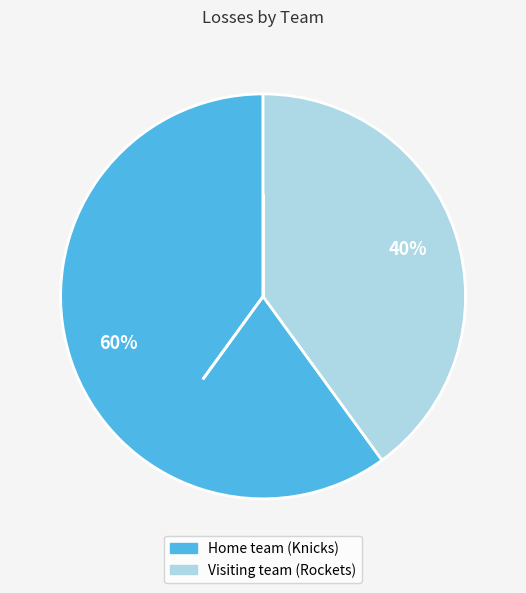

To the nearest percent, what portion does Visiting team (Rockets) represent?

40%